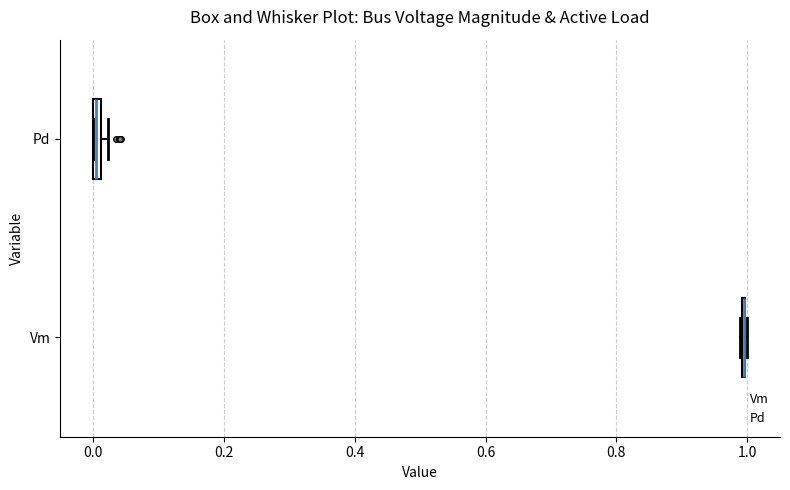

Where is the left edge of the box for Pd on the x-axis? The values are not printed on the chart, so give them approximately, as read against the axis.

0.00